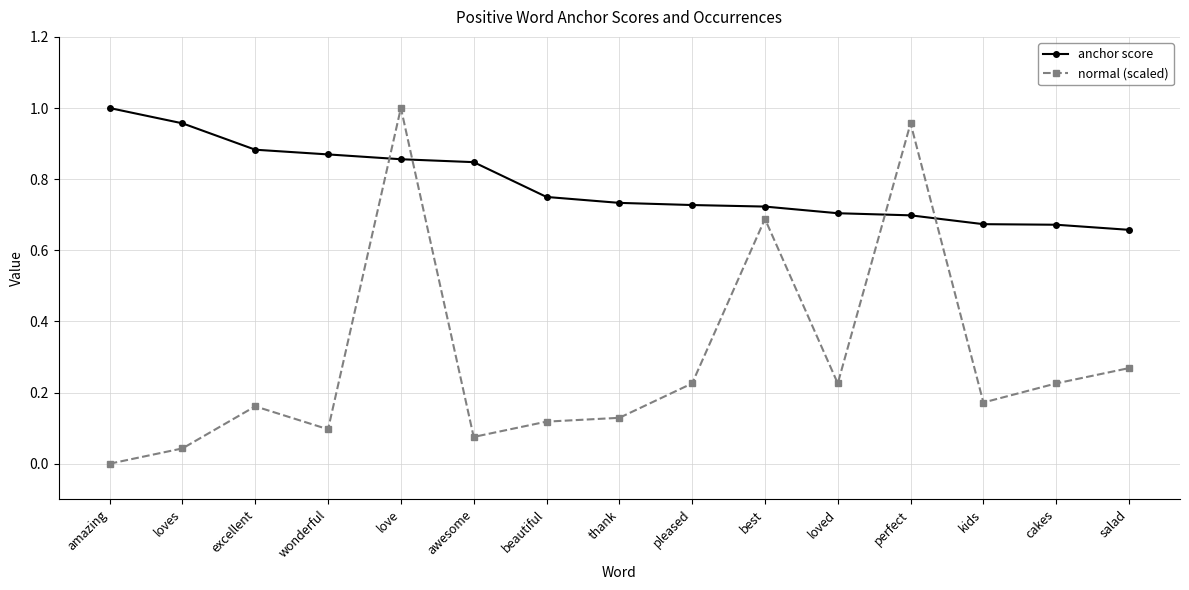

Between awesome and pleased, which series saw the biggest shift?

normal (scaled)